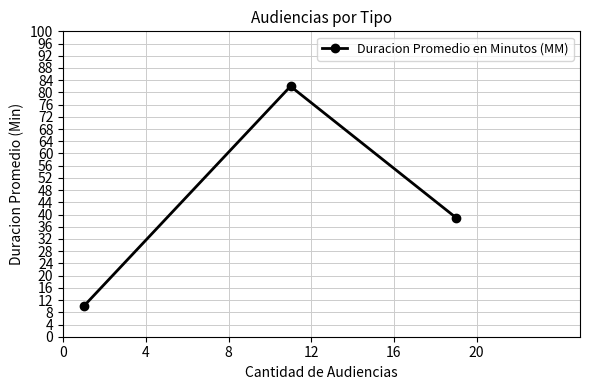

What is the smallest value displayed?

10